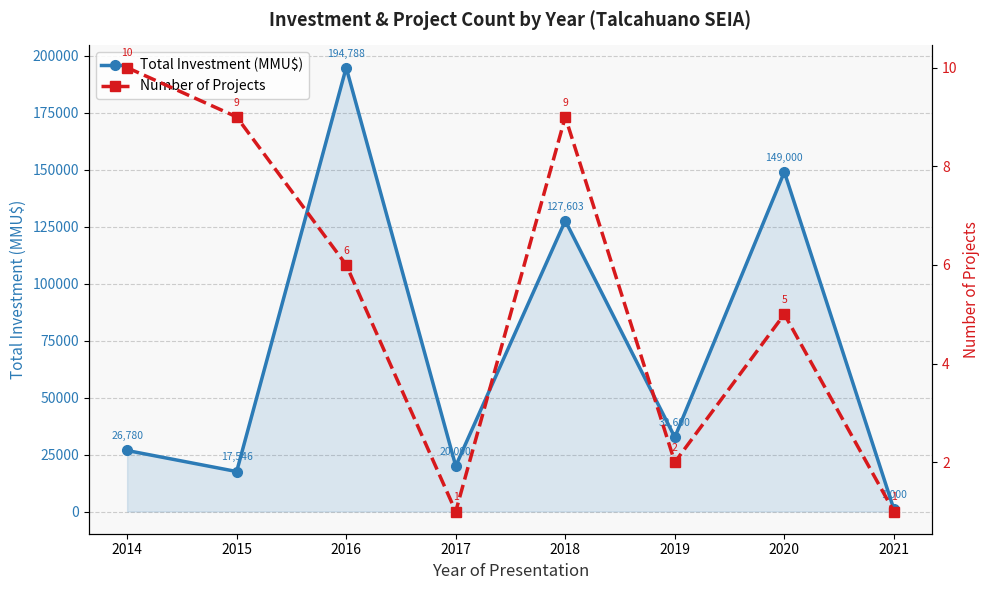

In Total Investment (MMU$), how many points are higher than both neighbors (excluding endpoints)?

3